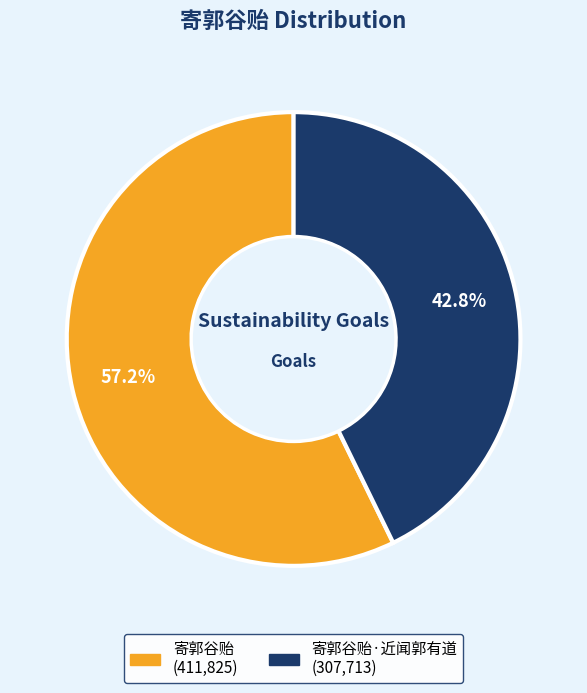

Is there any slice that represents more than half of the pie?

Yes